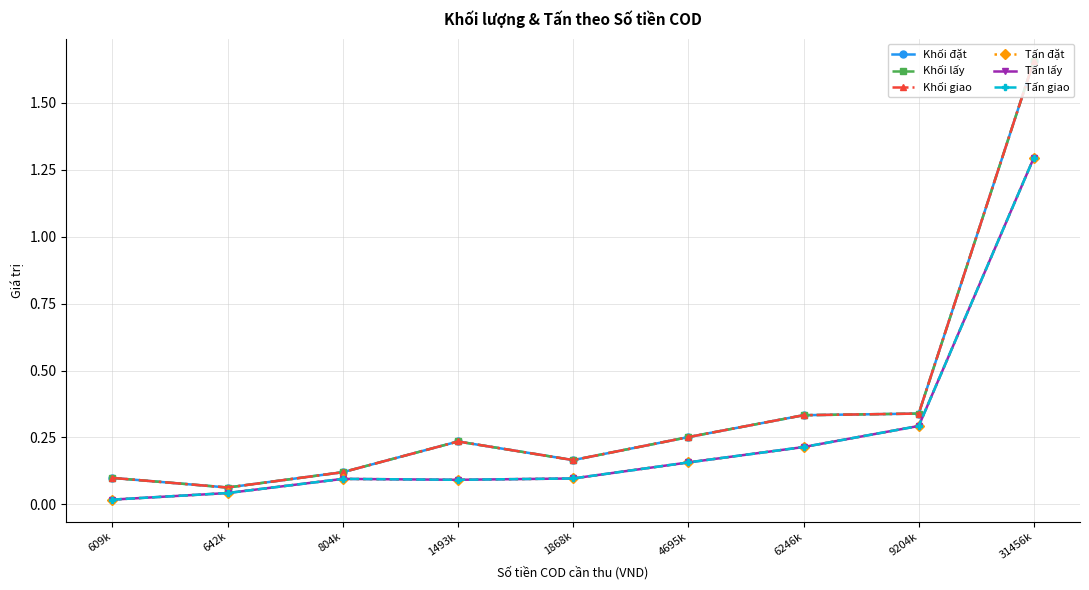

Is this an area chart (filled region under the line)?

No